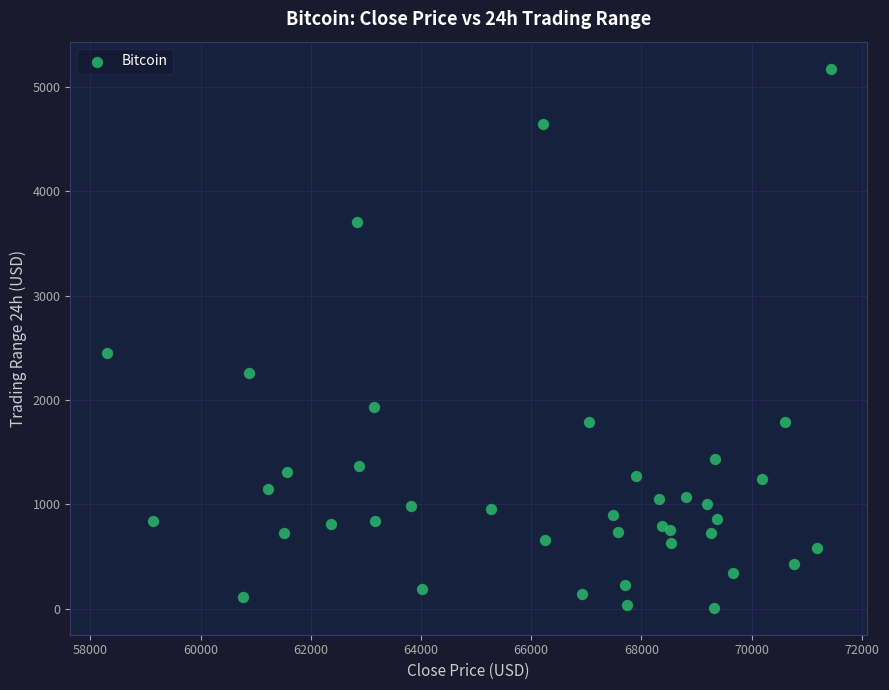

What Y value in the scatter plot is closest to 2593?

2451.9